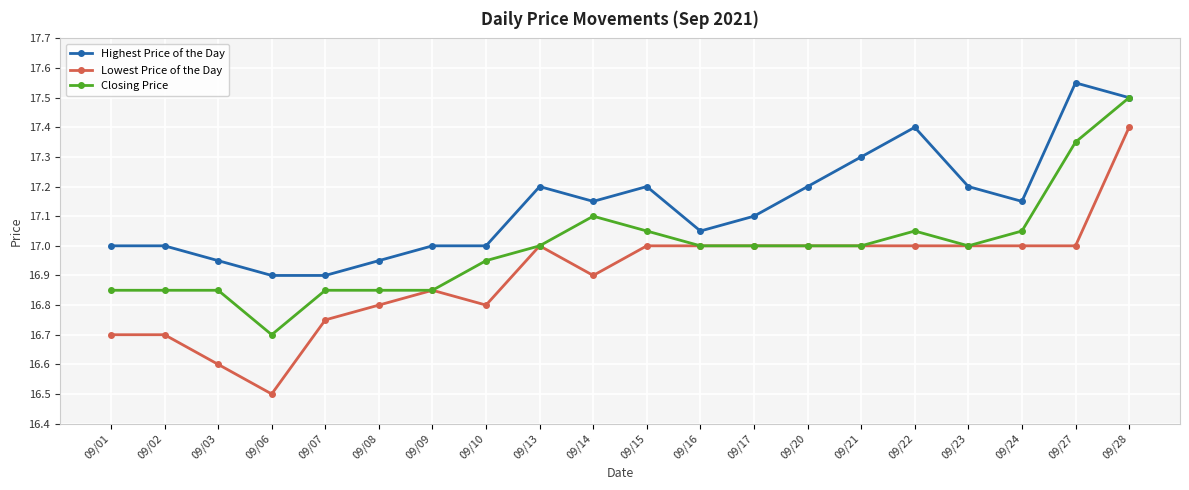

List the series in order of their overall mean, highest first.

Highest Price of the Day, Closing Price, Lowest Price of the Day